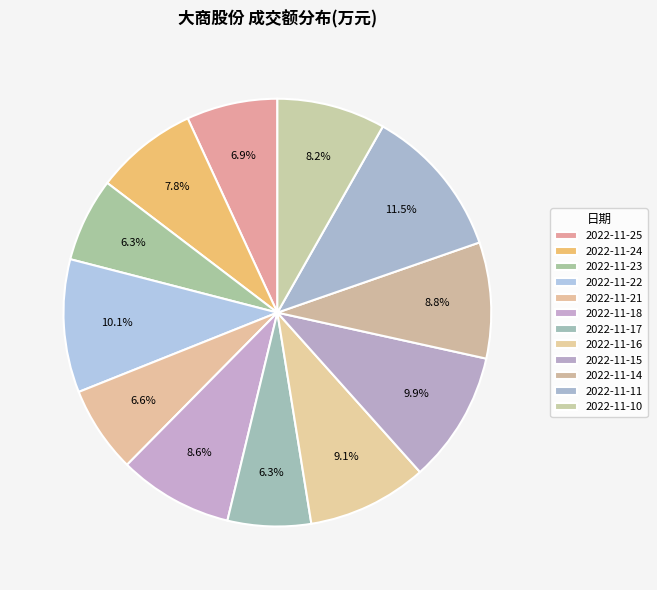

Rank the categories by value from highest to lowest.

2022-11-11, 2022-11-22, 2022-11-15, 2022-11-16, 2022-11-14, 2022-11-18, 2022-11-10, 2022-11-24, 2022-11-25, 2022-11-21, 2022-11-23, 2022-11-17